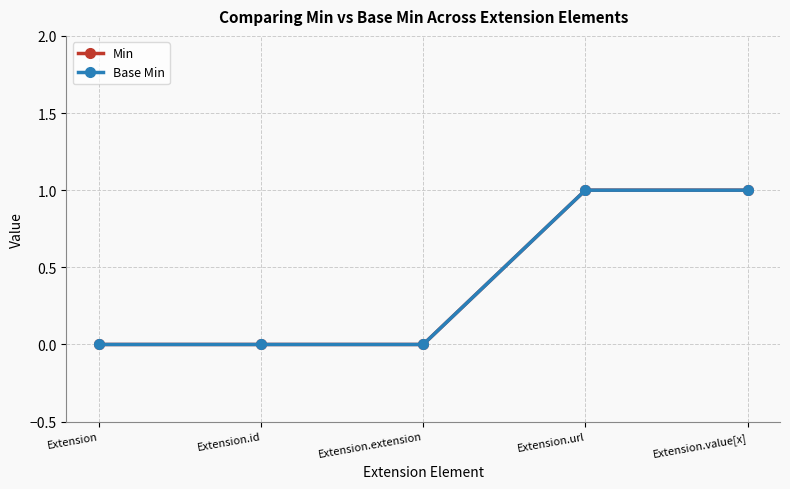

Reading left to right, what are all the values shown in this chart?

Min: Extension=0	Extension.id=0	Extension.extension=0	Extension.url=1	Extension.value[x]=1
Base Min: Extension=0	Extension.id=0	Extension.extension=0	Extension.url=1	Extension.value[x]=1